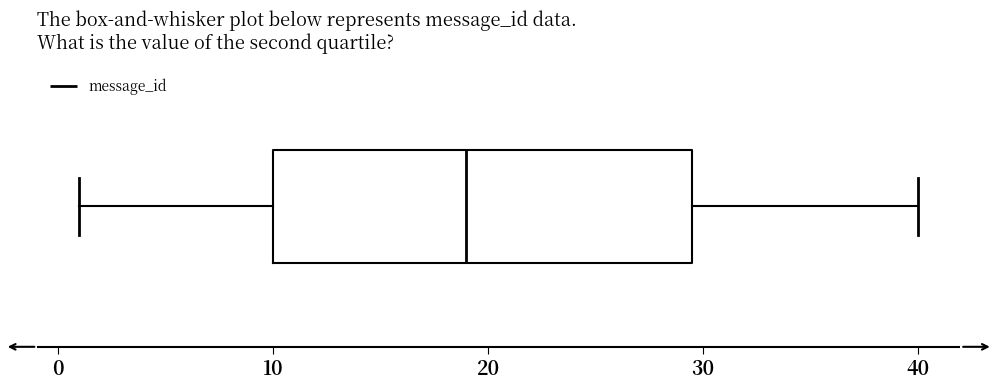

Read this box plot against the x-axis: the position of the median line, the range covered by the box, and the ends of both whiskers. The values are not printed on the chart, so give them approximately, as read against the axis.

median 19, box 10 to 30, whiskers 1 to 40